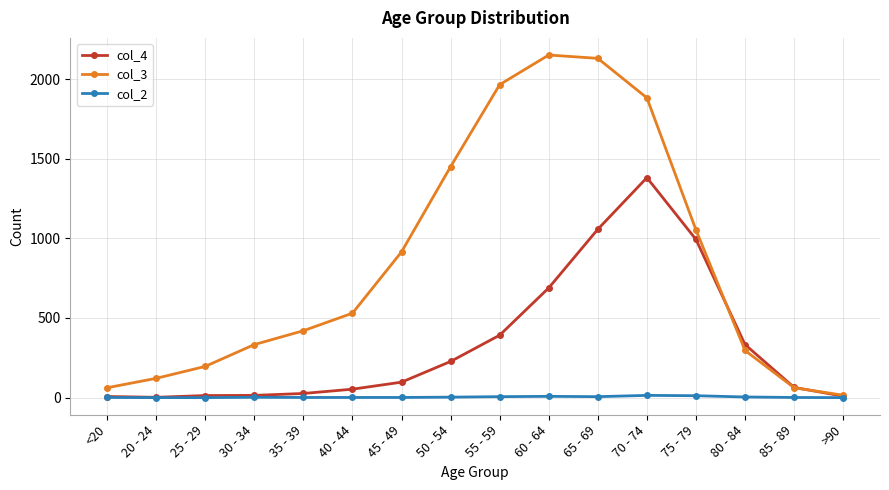

Between 45 - 49 and 65 - 69, which series saw the biggest shift?

col_3